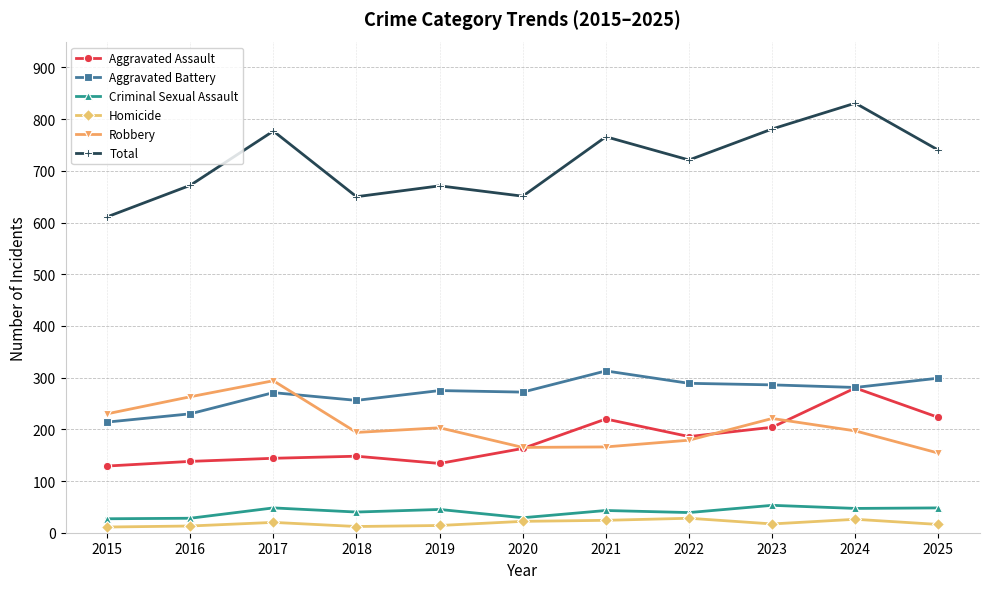

Which category has the highest value across all series?

2024